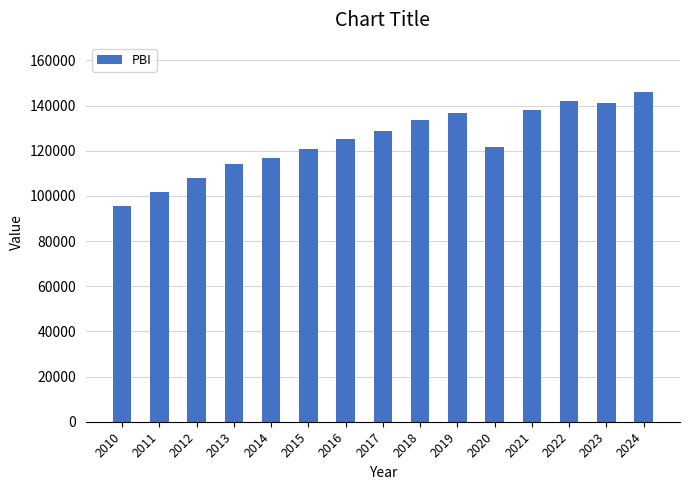

At which label does the data first exceed 125392?

2016